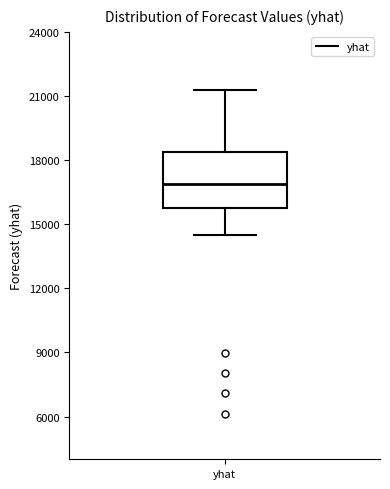

Where does the median line of the box for yhat sit on the y-axis? The values are not printed on the chart, so give them approximately, as read against the axis.

17000